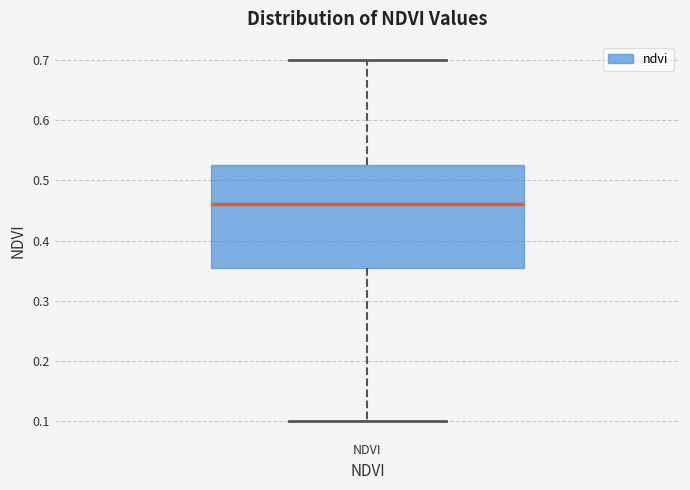

Read this box plot against the y-axis: the position of the median line, the range covered by the box, and the ends of both whiskers. The values are not printed on the chart, so give them approximately, as read against the axis.

median 0.46, box 0.36 to 0.53, whiskers 0.10 to 0.70